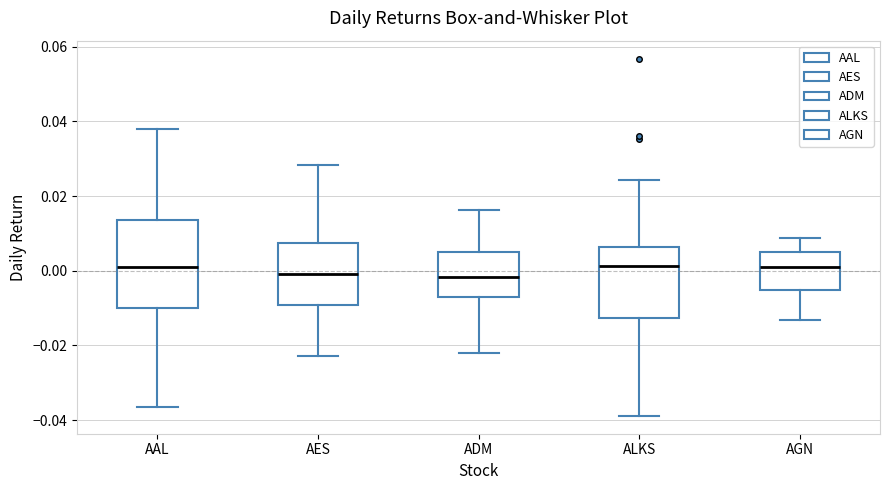

Comparing the boxes themselves (not the whiskers), which one is the tallest?

AAL